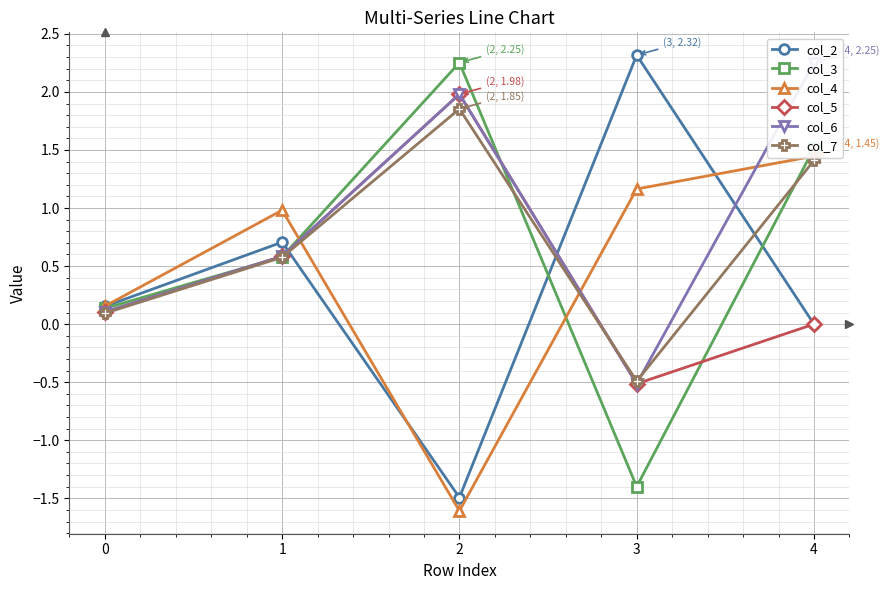

Reading right to left, what are all the values shown in this chart?

col_2: 4=0.0	3=2.3	2=-1.5	1=0.7	0=0.2
col_3: 4=1.5	3=-1.4	2=2.3	1=0.6	0=0.1
col_4: 4=1.4	3=1.2	2=-1.6	1=1.0	0=0.2
col_5: 4=0.0	3=-0.5	2=2.0	1=0.6	0=0.1
col_6: 4=2.3	3=-0.5	2=2.0	1=0.6	0=0.1
col_7: 4=1.4	3=-0.5	2=1.9	1=0.6	0=0.1